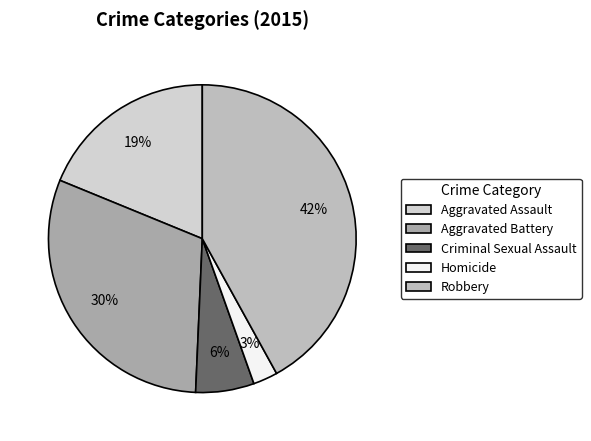

Between Aggravated Assault and Homicide, which is larger?

Aggravated Assault